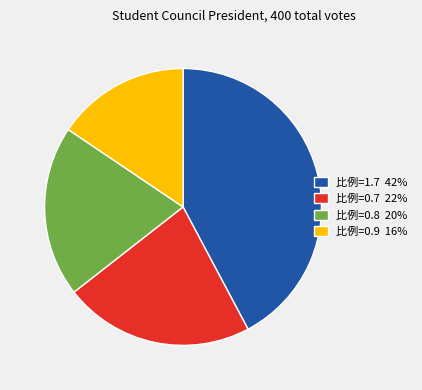

How many slices are in this pie chart?

4